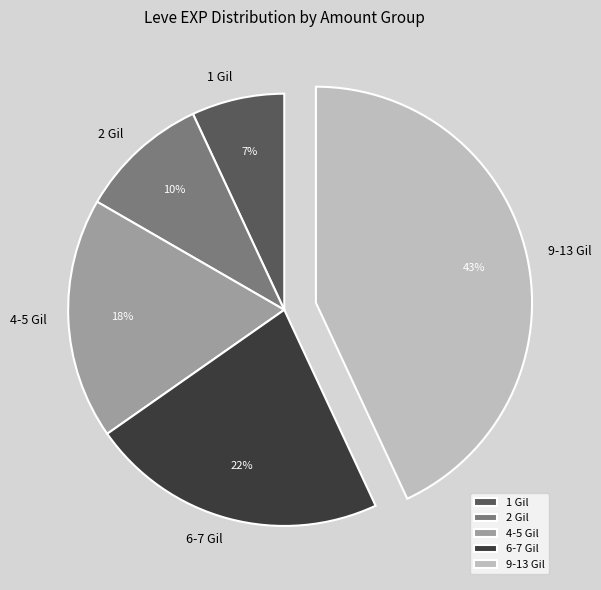

To the nearest percent, what is the difference between the largest and smallest slice percentages?

36%